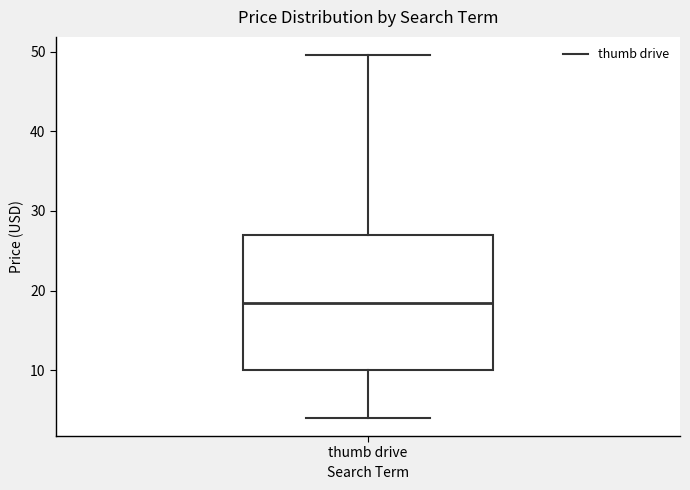

Transcribe this box plot: give where the median line is, the range the box spans, and where the two whiskers end, as read against the y-axis. The values are not printed on the chart, so give them approximately, as read against the axis.

median 18, box 10 to 27, whiskers 4 to 50